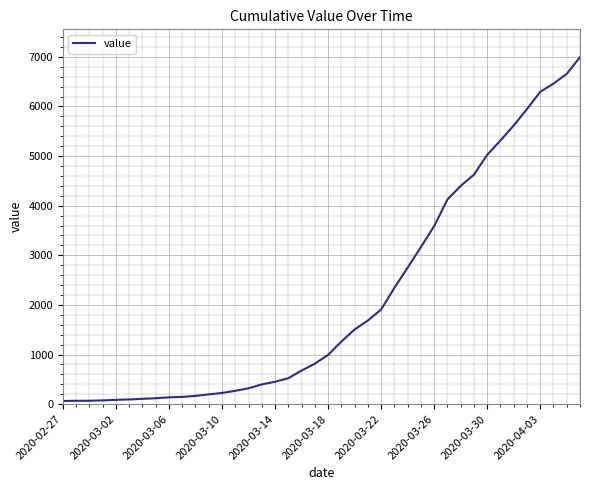

What is the maximum value shown in the chart?

6995